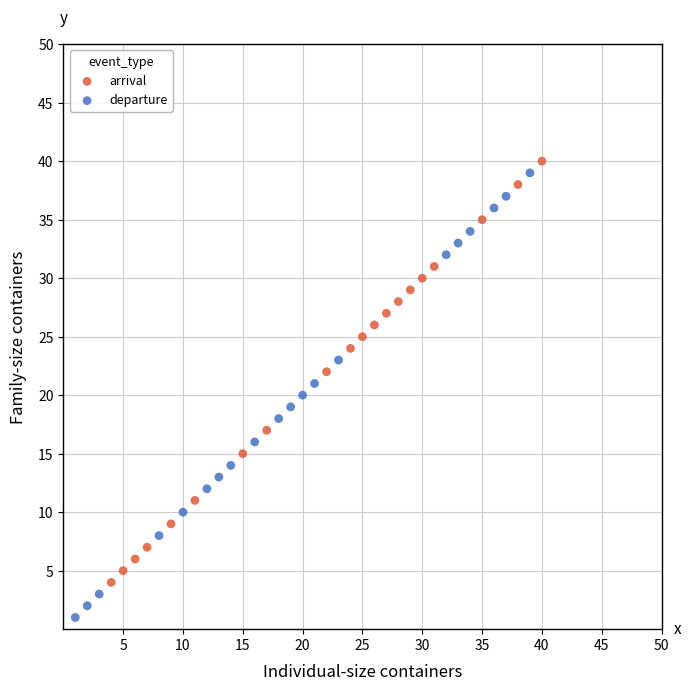

Which series reaches the minimum Y coordinate?

departure